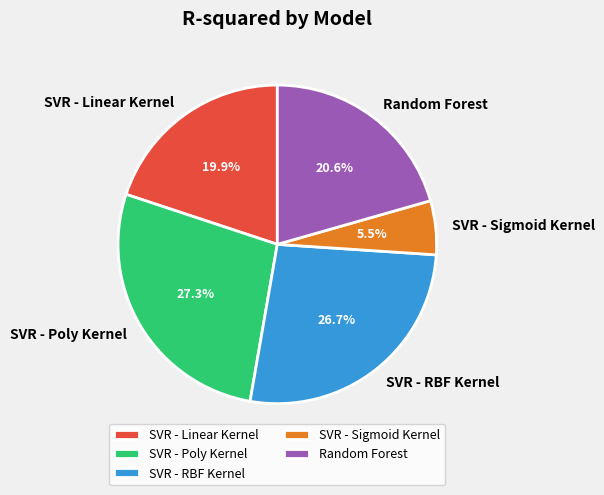

Rank the categories by value from highest to lowest.

SVR - Poly Kernel, SVR - RBF Kernel, Random Forest, SVR - Linear Kernel, SVR - Sigmoid Kernel